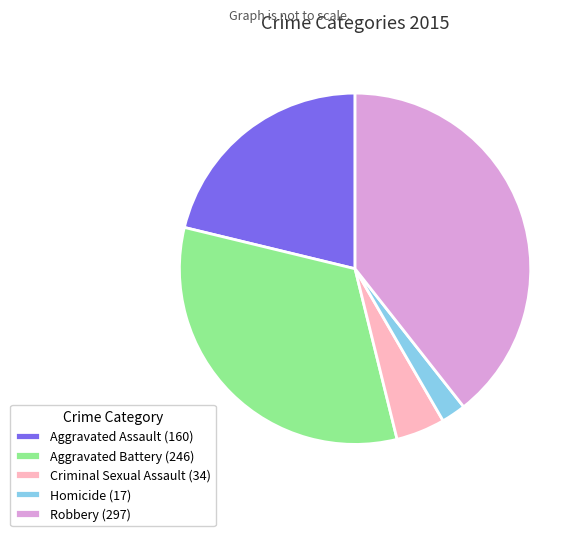

Does Homicide (17) represent more than half of the total?

No